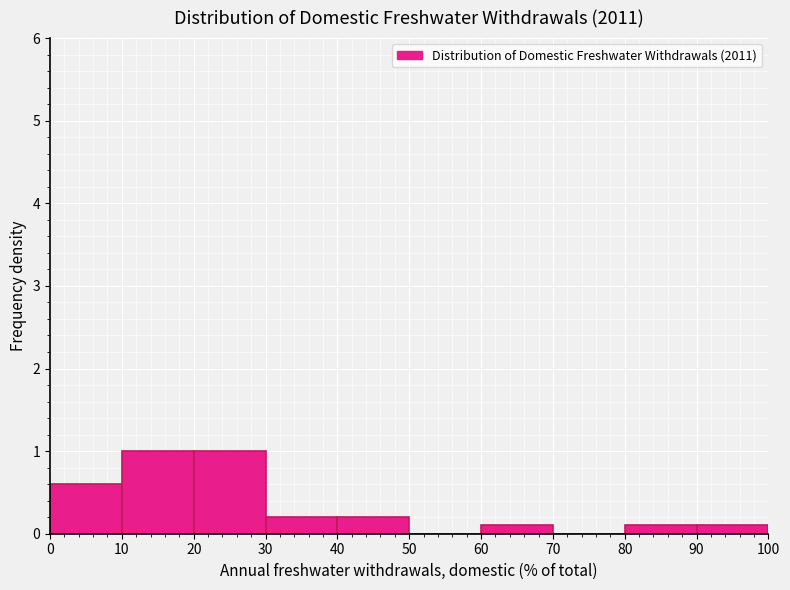

Reading left to right, list every bar in this chart as the range it spans on the x-axis followed by its height. The values are not printed on the chart, so give them approximately, as read against the axis.

0 to 10: 0.6
10 to 20: 1.0
20 to 30: 1.0
30 to 40: 0.2
40 to 50: 0.2
50 to 60: 0
60 to 70: 0.1
70 to 80: 0
80 to 90: 0.1
90 to 100: 0.1